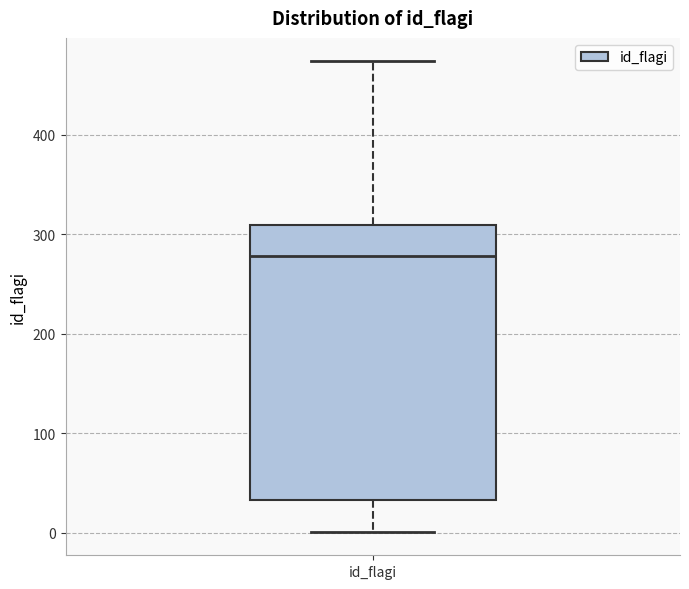

Where does the median line of the box for id_flagi sit on the y-axis? The values are not printed on the chart, so give them approximately, as read against the axis.

280